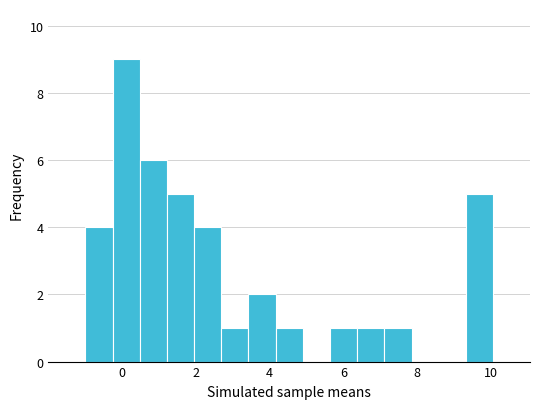

Read against the x-axis, roughly where is the centre of the tallest bar?

0.2